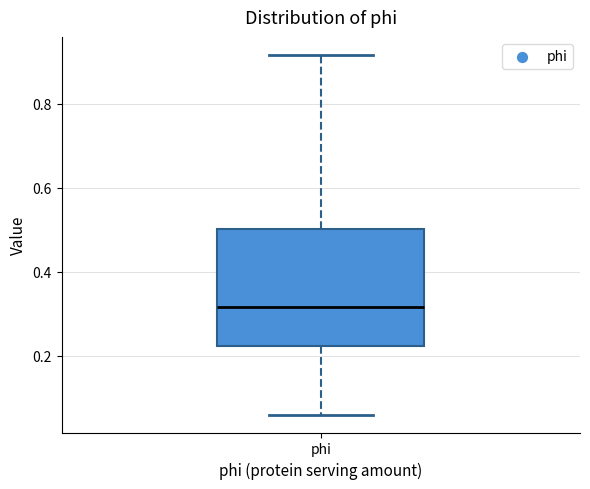

Transcribe this box plot: give where the median line is, the range the box spans, and where the two whiskers end, as read against the y-axis. The values are not printed on the chart, so give them approximately, as read against the axis.

median 0.32, box 0.22 to 0.50, whiskers 0.06 to 0.92